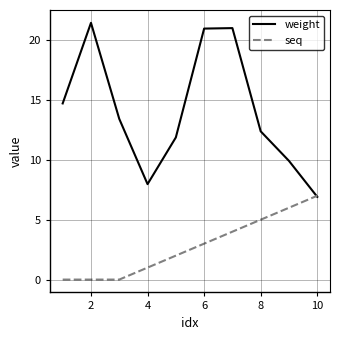

What is the highest value of the weight series?

21.4